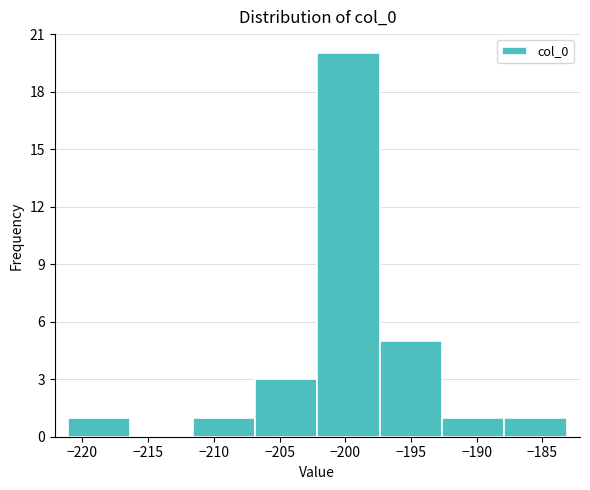

Which range on the x-axis has the tallest bar?

-202.0 to -197.5